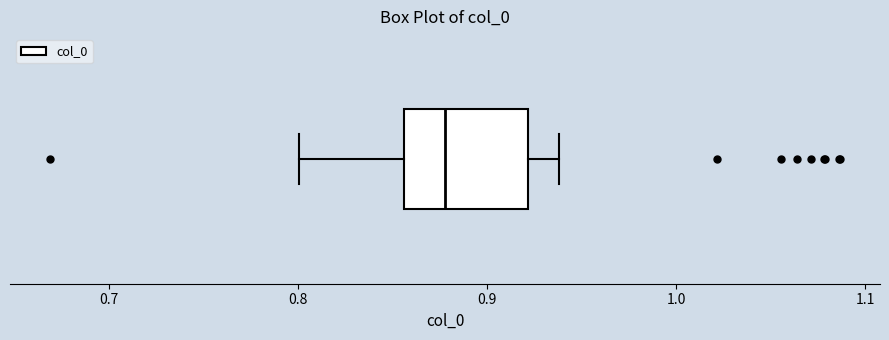

Read this box plot against the x-axis: the position of the median line, the range covered by the box, and the ends of both whiskers. The values are not printed on the chart, so give them approximately, as read against the axis.

median 0.88, box 0.86 to 0.92, whiskers 0.80 to 0.94